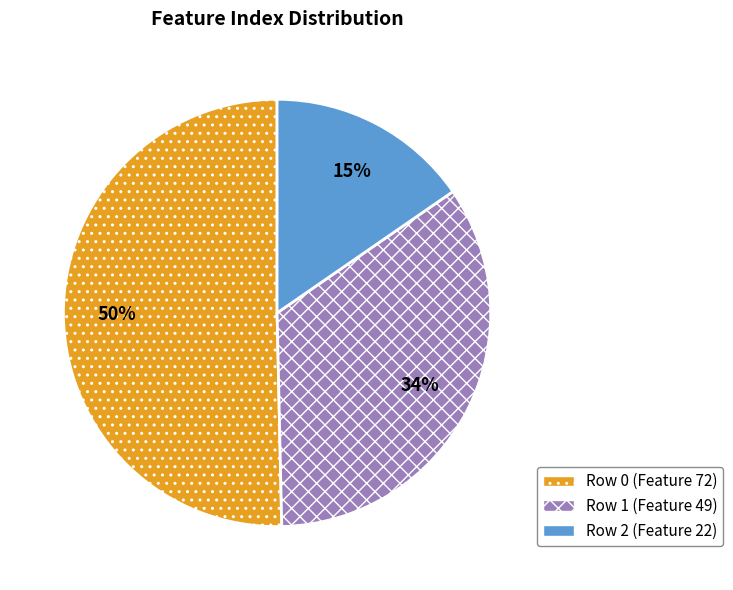

Count the number of slices in the pie.

3